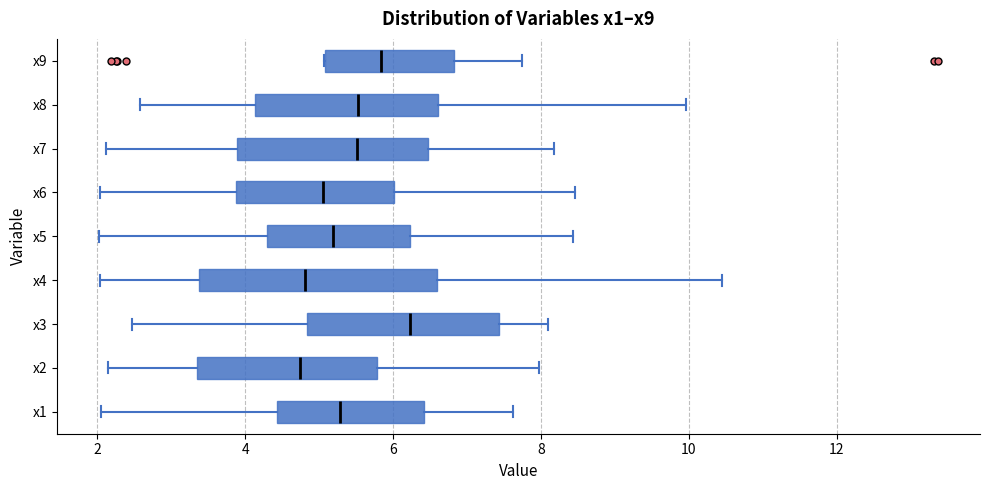

Comparing the boxes themselves (not the whiskers), which one is the widest?

x4